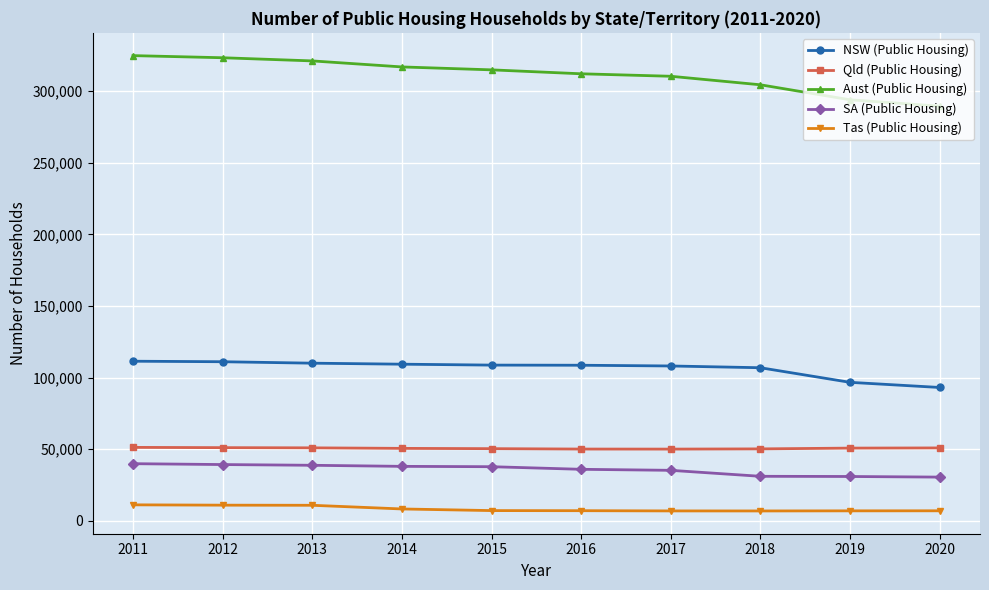

True or false: Tas (Public Housing) and Aust (Public Housing) cross at least once.

False